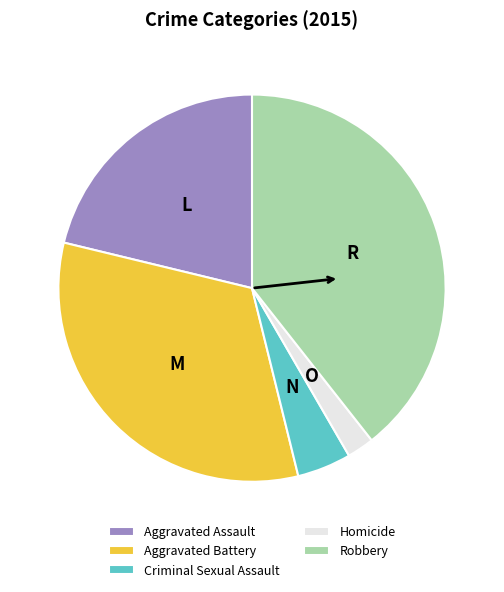

The Homicide slice represents 2% of the pie. True or false?

True